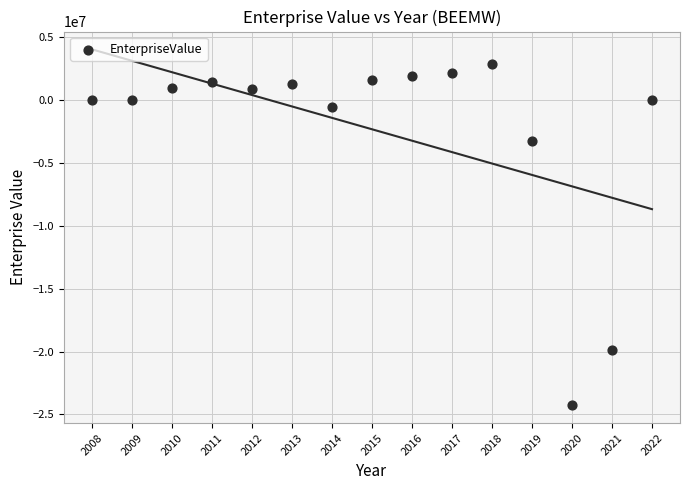

What is the range of Y values (max minus min)?

27176444